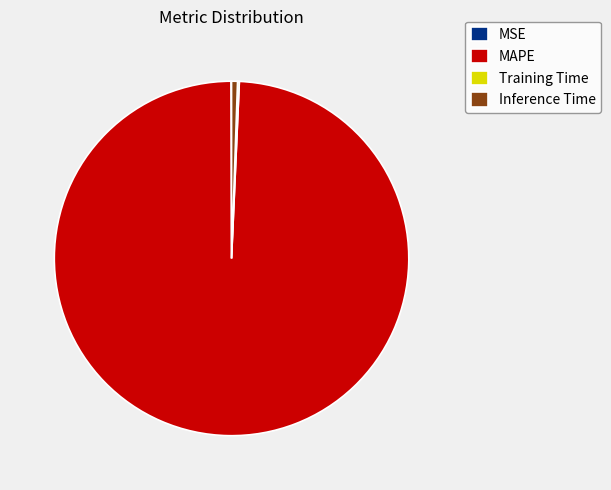

Which has a higher value, MAPE or Inference Time?

MAPE